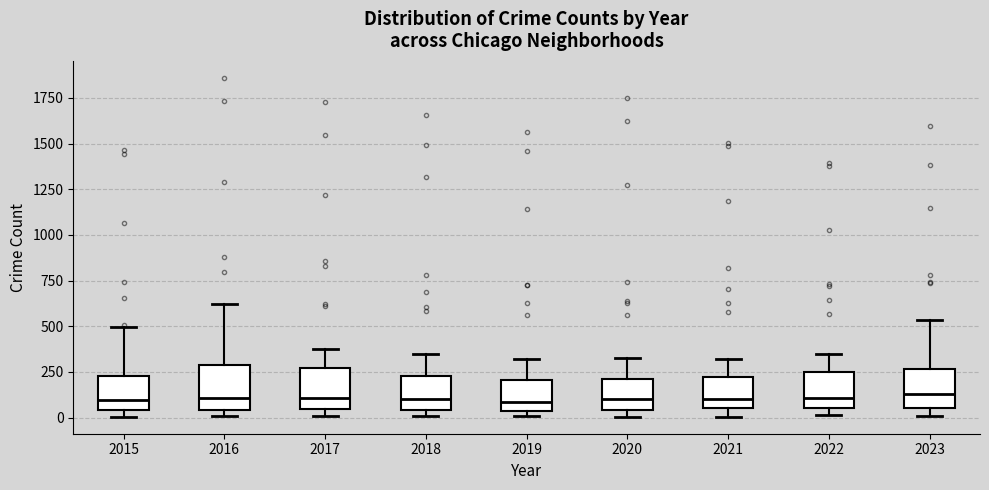

Where is the lower edge of the box at x = 2020 on the y-axis? The values are not printed on the chart, so give them approximately, as read against the axis.

50